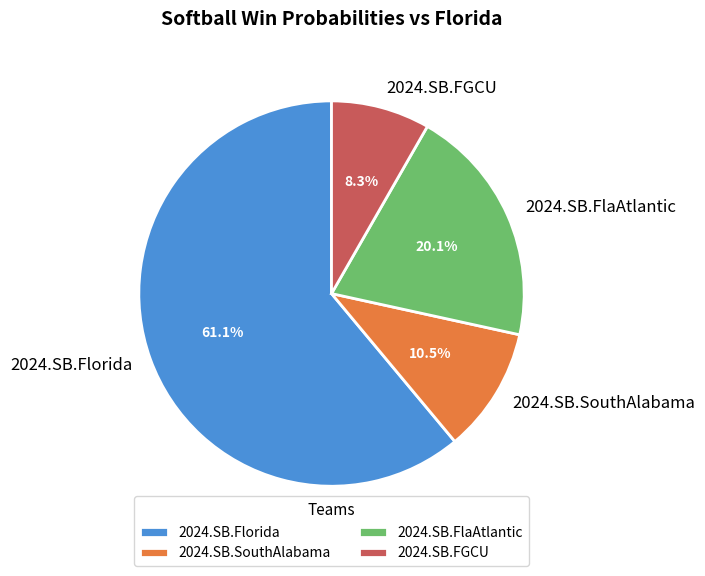

The 2024.SB.FlaAtlantic slice represents 20% of the pie. True or false?

True